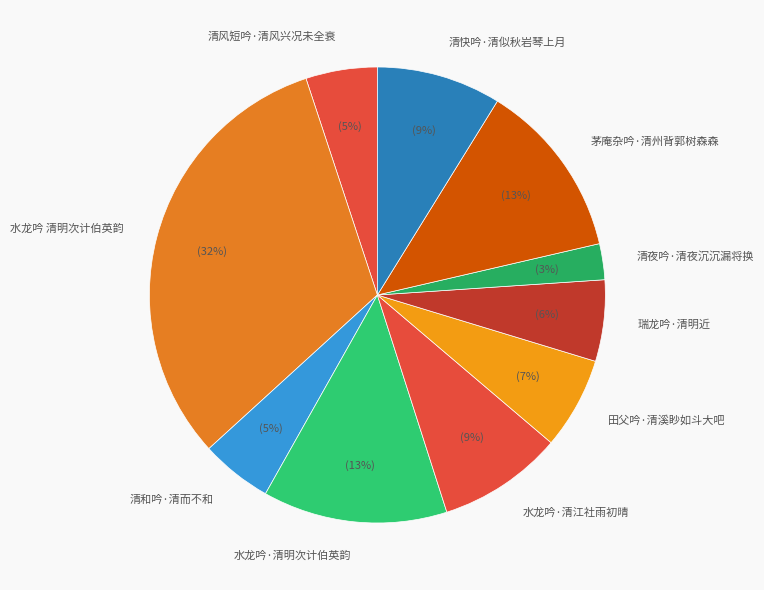

Which category has the biggest portion of the pie?

水龙吟 清明次计伯英韵